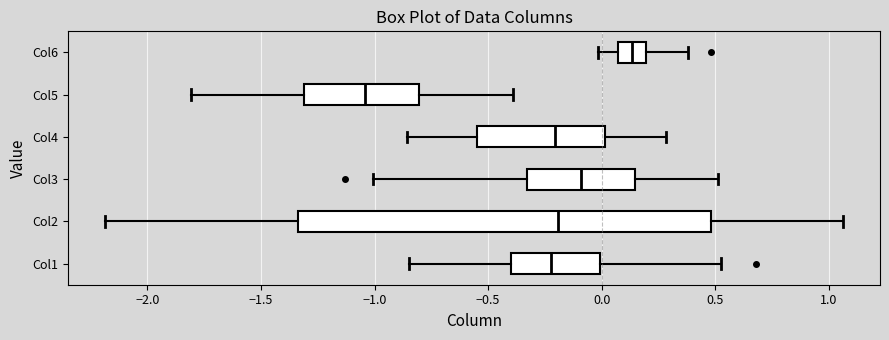

Which box has the furthest to the right median line?

Col6